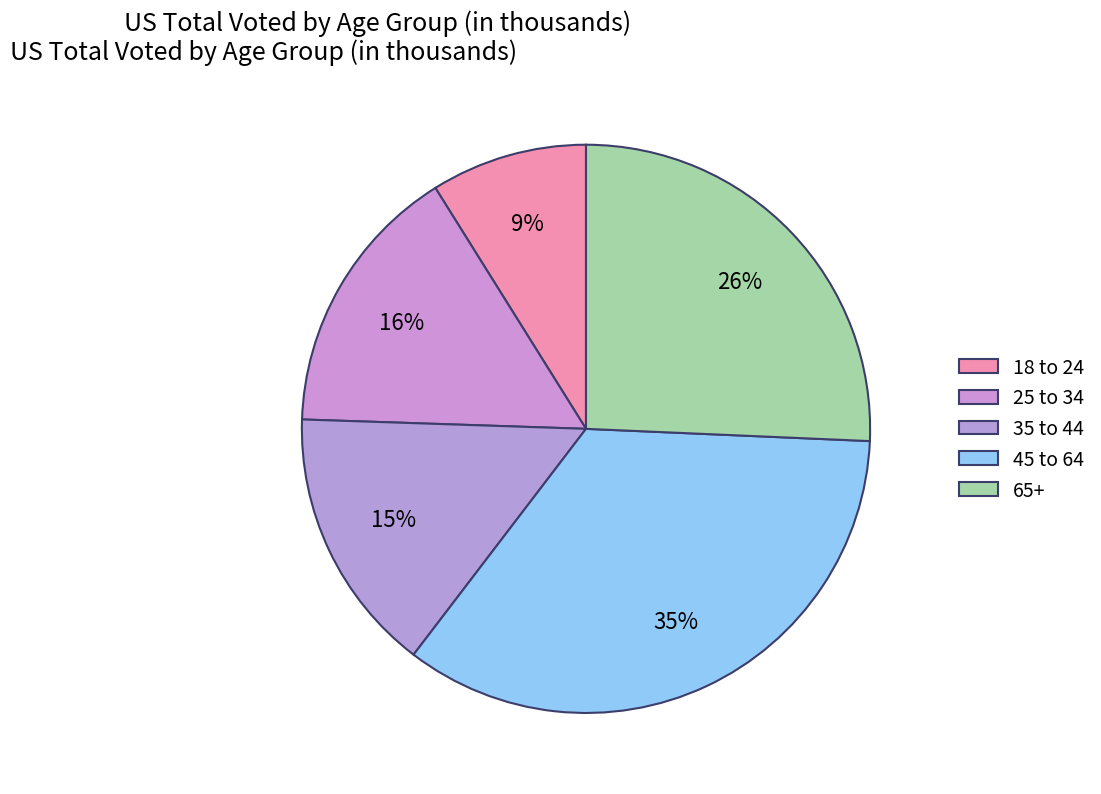

To the nearest percent, what portion does 65+ represent?

26%